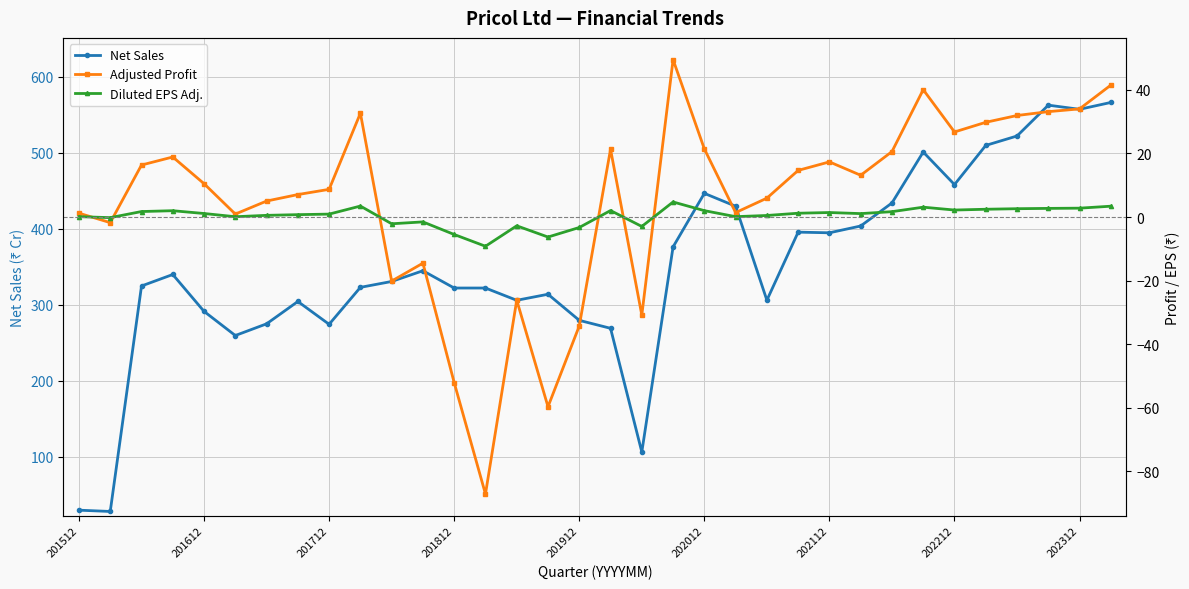

How many values in the Net Sales series are below 330?

17